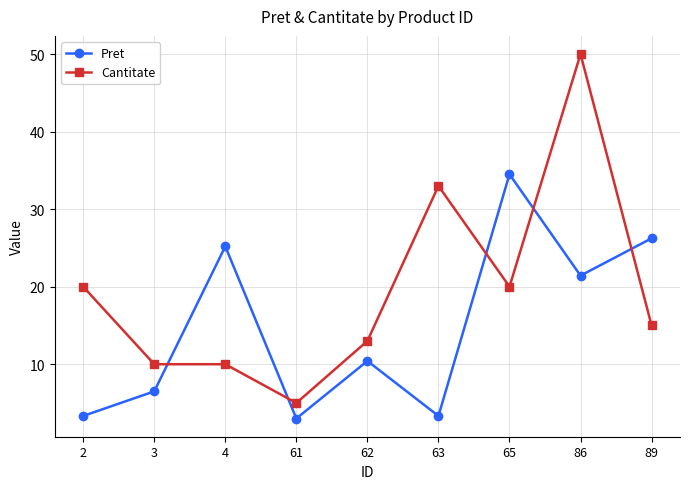

What value does the Cantitate series have at 65?

20.0